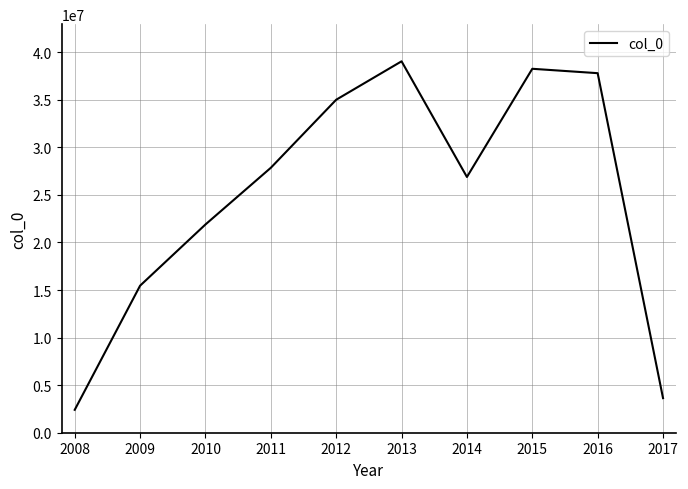

Read the value at 2012.

35006975